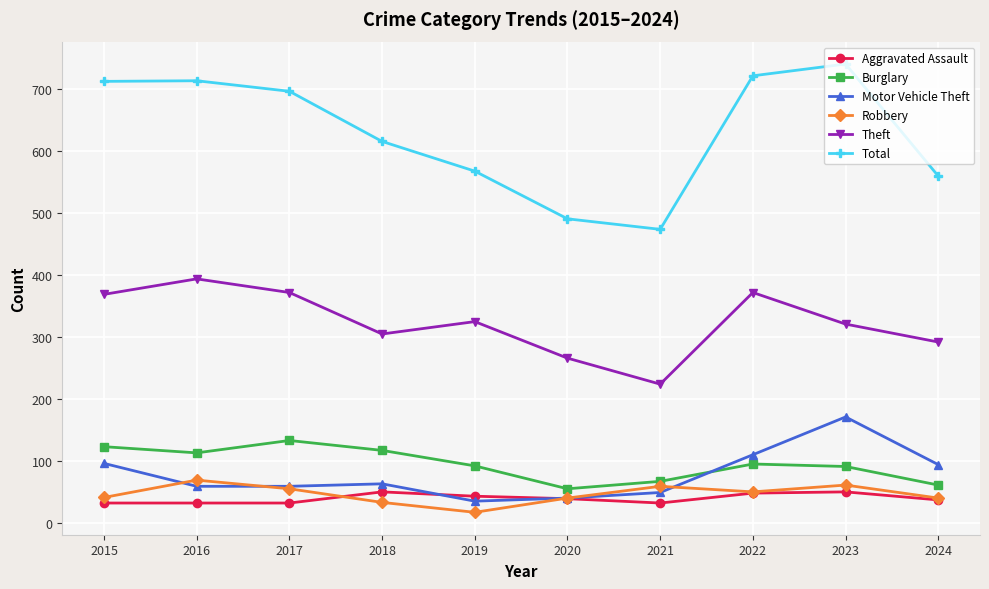

What is the spread (max minus min) of values at 2015?

681